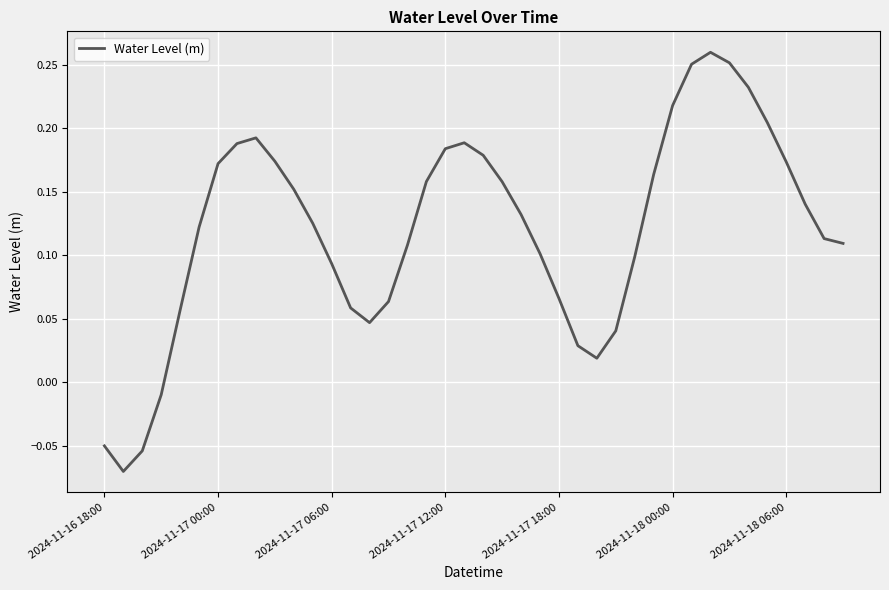

How many lines are shown in the chart?

1